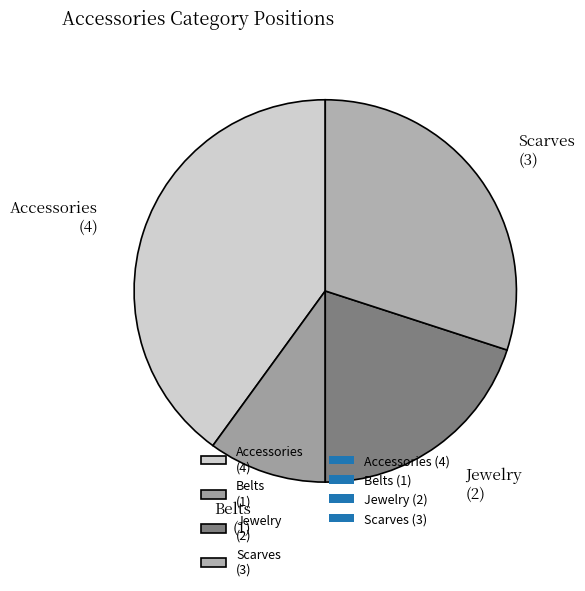

The Scarves slice represents 23% of the pie. True or false?

False